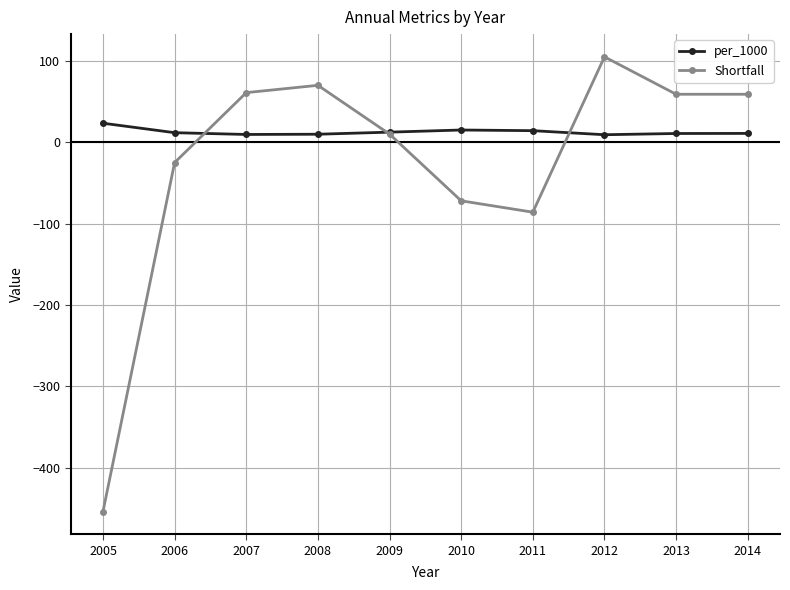

List the series in order of their peak value, highest first.

Shortfall, per_1000